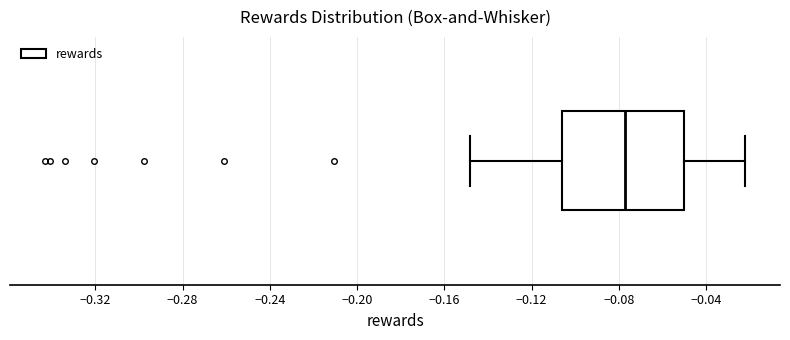

Transcribe this box plot: give where the median line is, the range the box spans, and where the two whiskers end, as read against the x-axis. The values are not printed on the chart, so give them approximately, as read against the axis.

median -0.075, box -0.105 to -0.050, whiskers -0.150 to -0.020